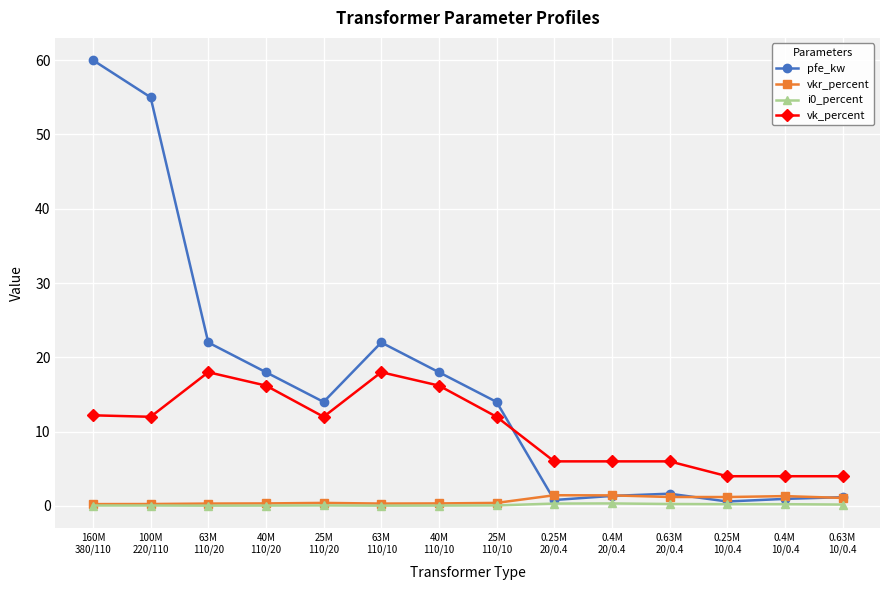

True or false: vk_percent and i0_percent cross at least once.

False